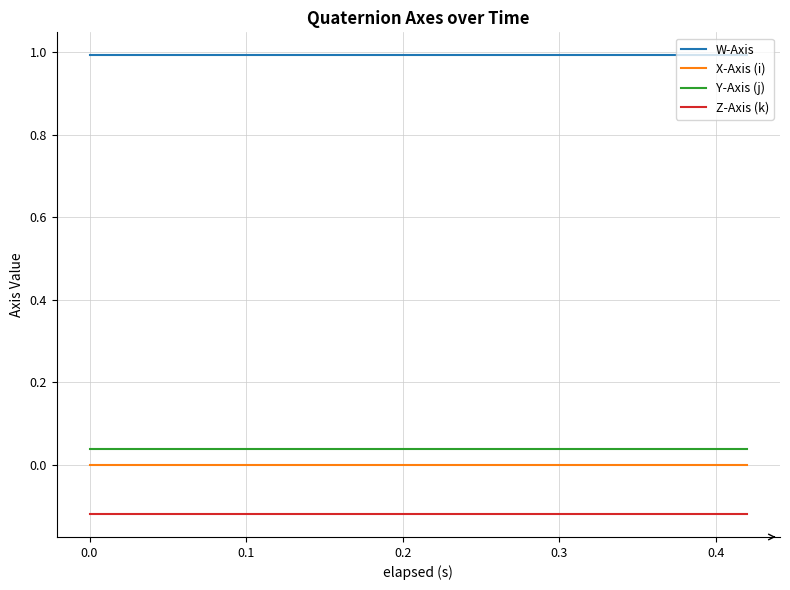

What is the minimum value for W-Axis?

1.0